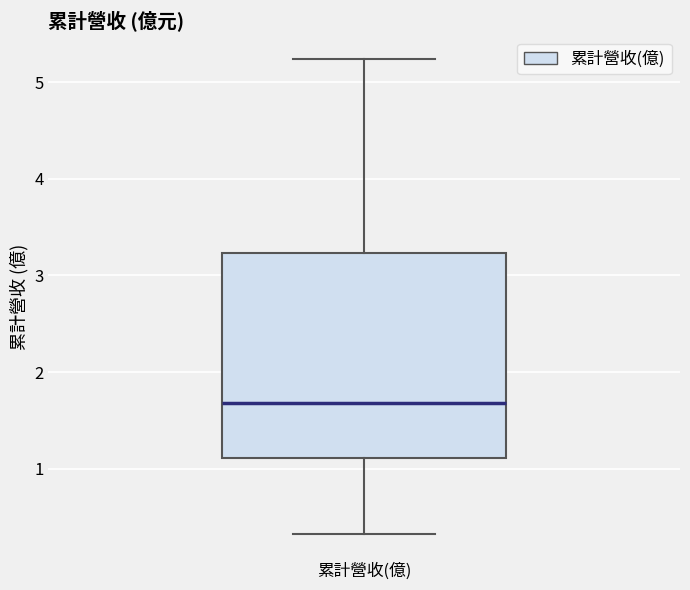

Where does the median line of the box for 累計營收(億) sit on the y-axis? The values are not printed on the chart, so give them approximately, as read against the axis.

1.7